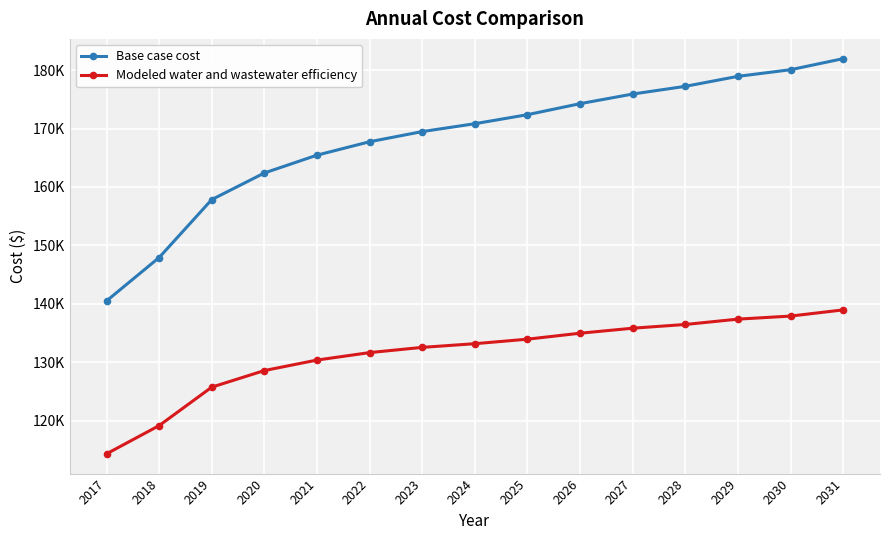

True or false: Modeled water and wastewater efficiency and Base case cost intersect in this chart.

False